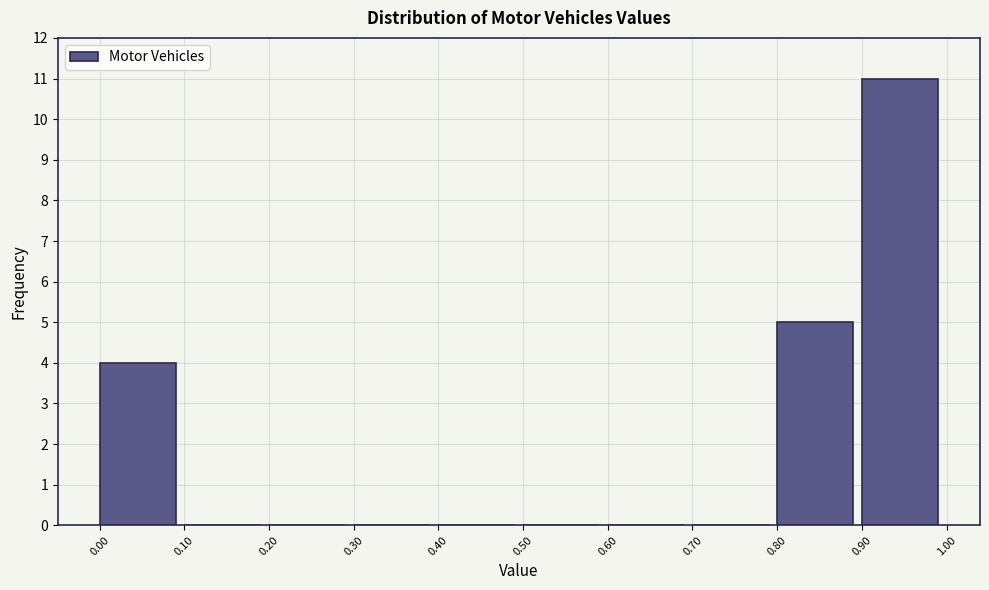

What is the height of the bar covering 0.90 to 1.00 on the x-axis? The values are not printed on the chart, so give them approximately, as read against the axis.

11